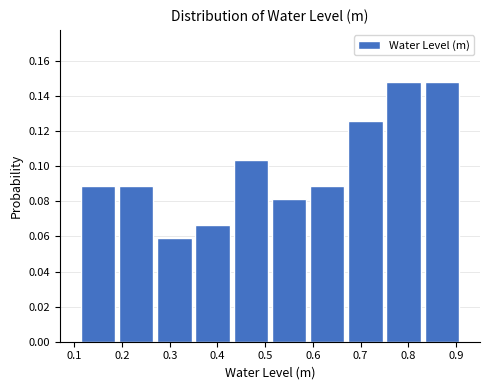

Reading left to right, list every bar in this chart as the range it spans on the x-axis followed by its height. The values are not printed on the chart, so give them approximately, as read against the axis.

0.11 to 0.19: 0.088
0.19 to 0.27: 0.088
0.27 to 0.35: 0.060
0.35 to 0.43: 0.066
0.43 to 0.51: 0.104
0.51 to 0.59: 0.082
0.59 to 0.67: 0.088
0.67 to 0.75: 0.126
0.75 to 0.83: 0.148
0.83 to 0.91: 0.148